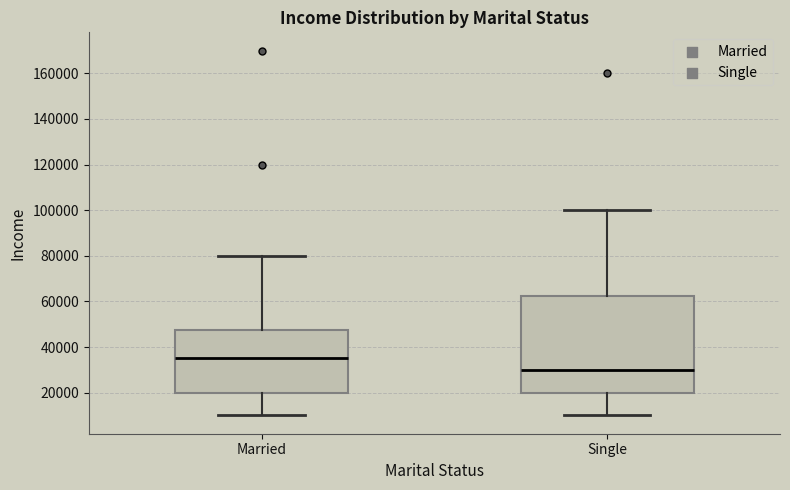

Which box is the tallest, from its lower edge to its upper edge?

Single